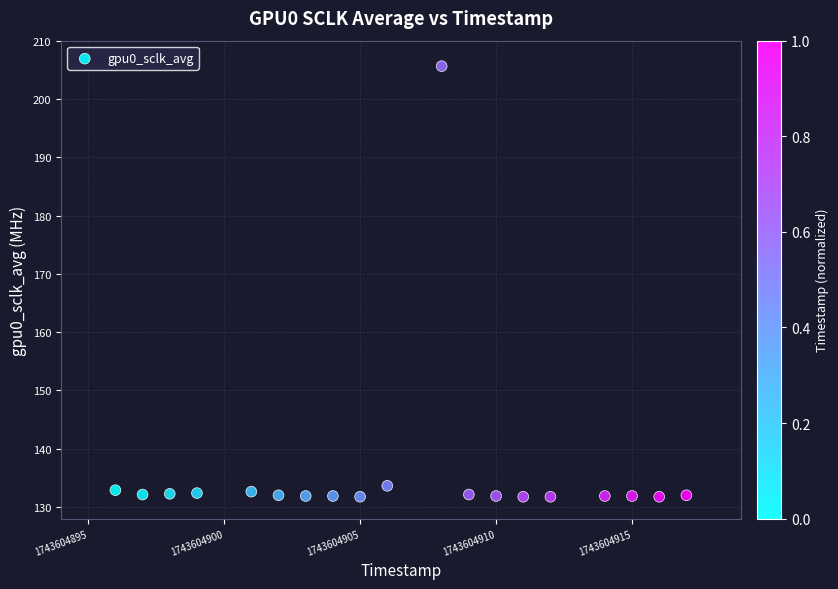

What is the range of Y values (max minus min)?

73.9